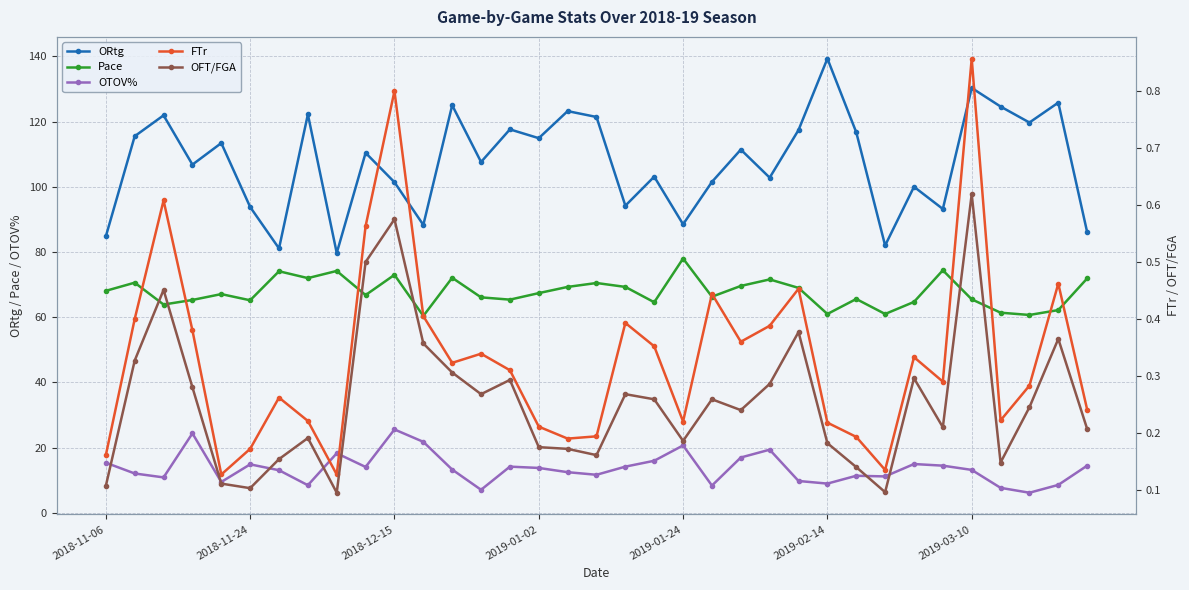

True or false: OTOV% has a value of 15.4 at 2018-11-06.

True